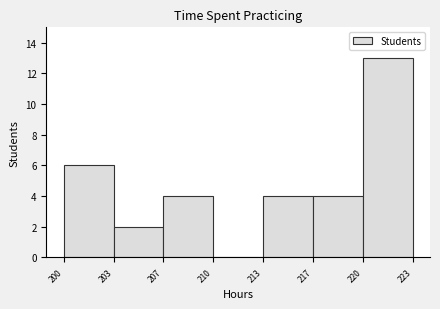

Reading left to right, what are all the values shown in this chart?

200=6	203=2	207=4	210=0	213=4	217=4	220=13